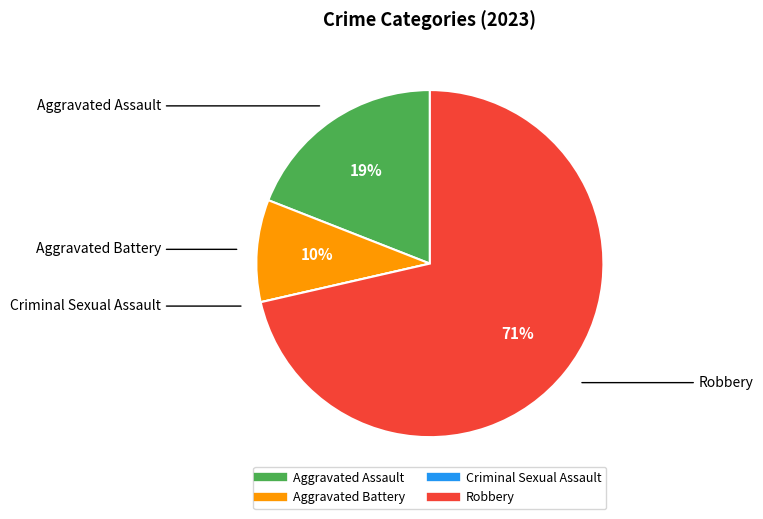

Do Robbery and Aggravated Battery together represent more than half of the pie?

Yes